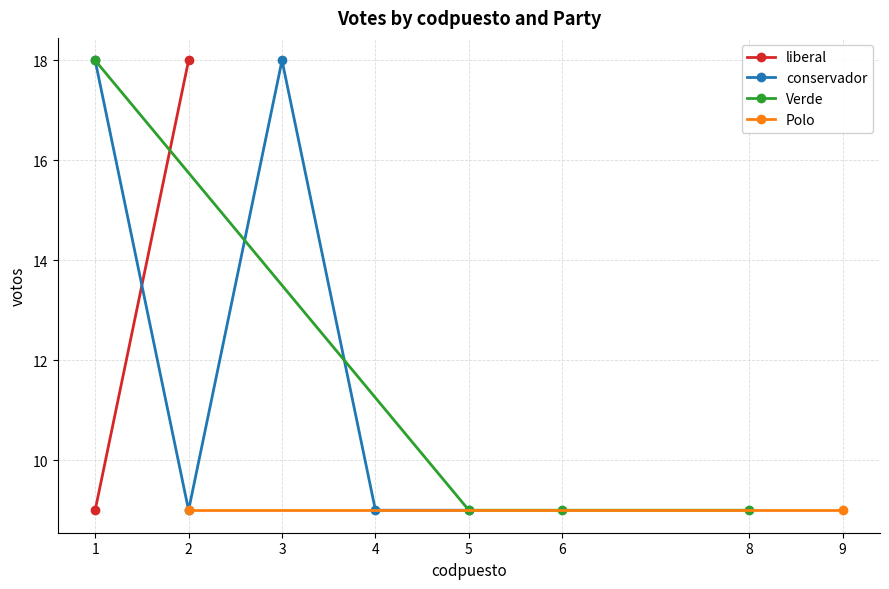

The value of votos at 5 is 9. True or false?

True